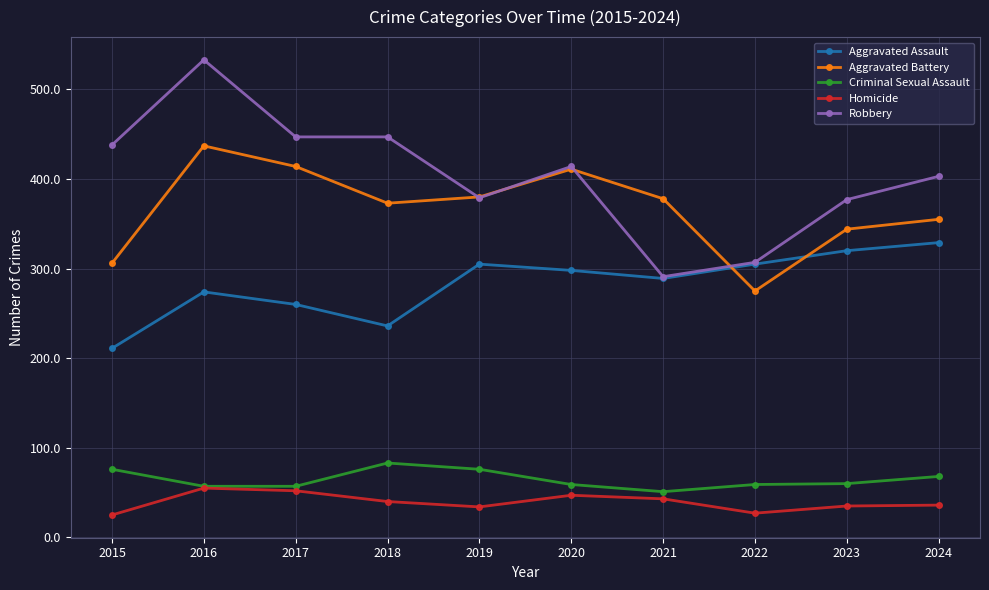

What is the difference between the Homicide values at 2022 and 2024?

9